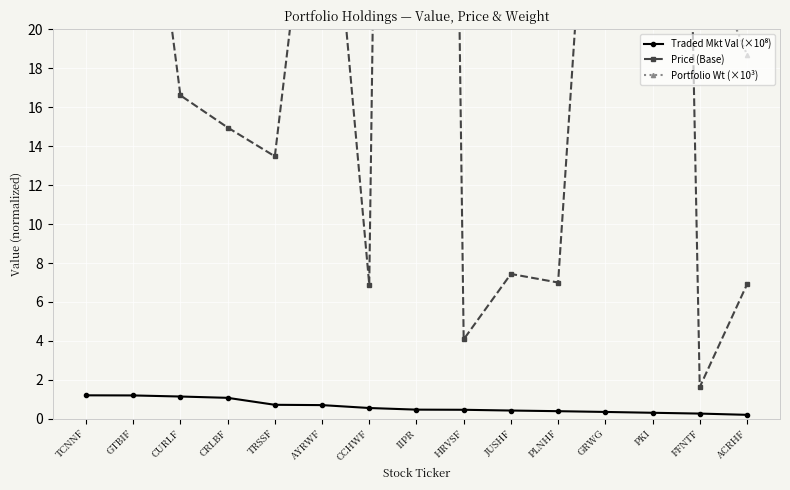

What is the sum of the Price (Base) values at PKI and HRVSF?

130.5